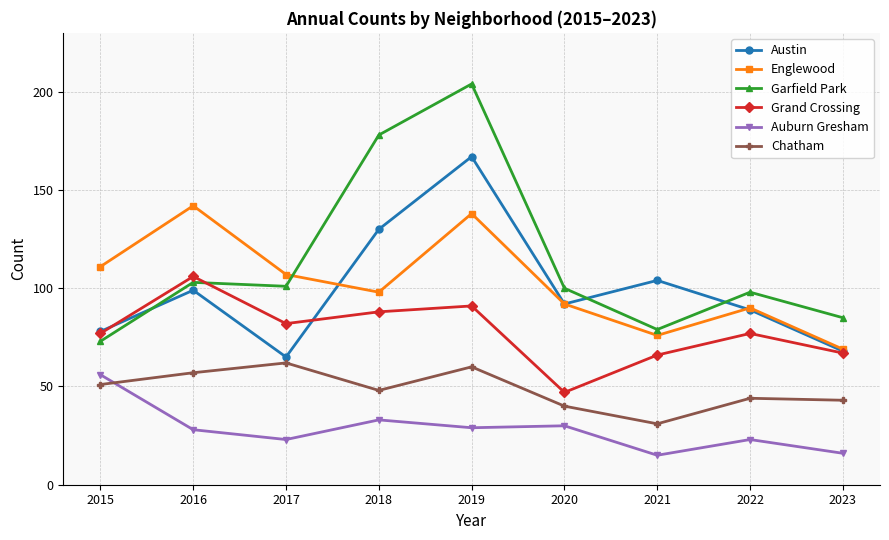

What is the difference between the highest and lowest values at 2023?

69